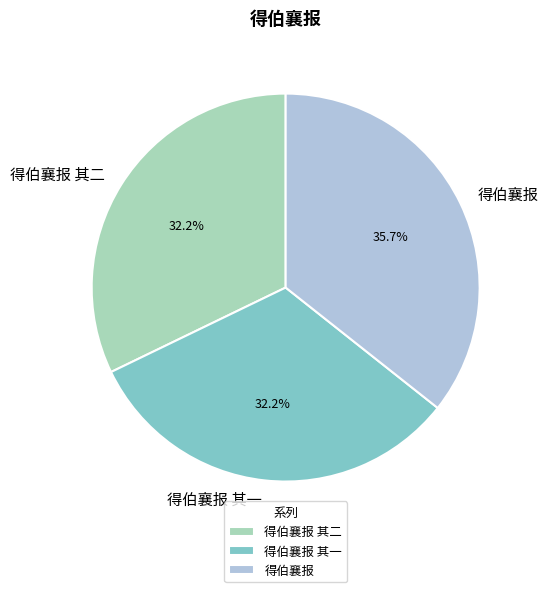

What percentage do 得伯襄报 其二 and 得伯襄报 其一 together represent?

64.3%